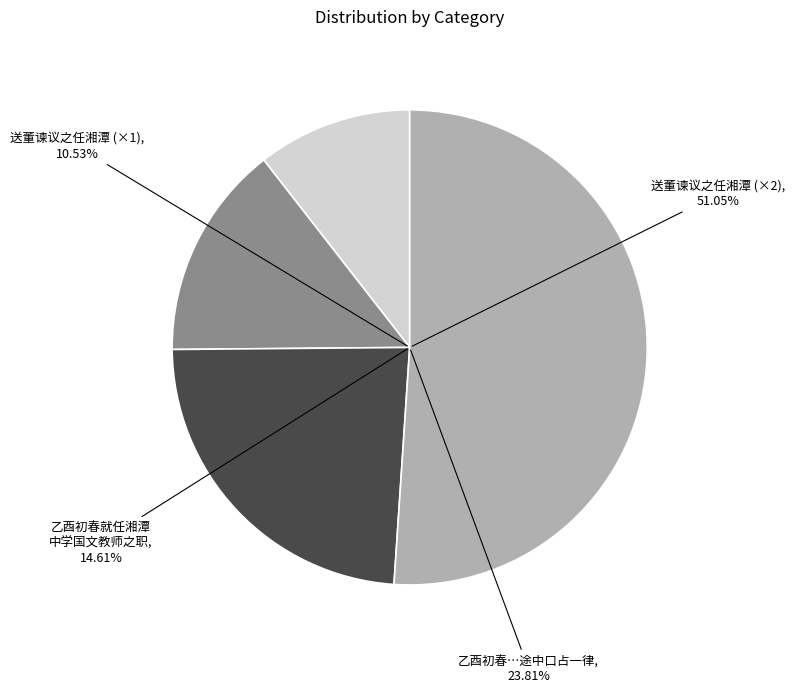

To the nearest percent, what portion does 乙酉初春就任湘潭中学国文教师之职 represent?

15%